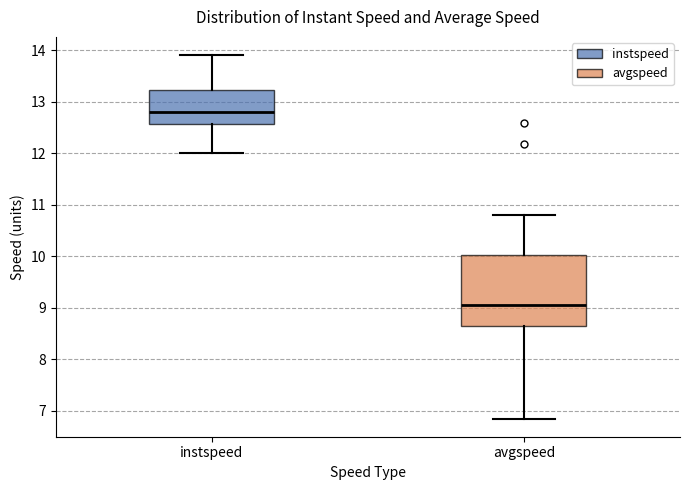

Reading left to right, transcribe this box plot: for each box, give where its median line is, the range the box spans, and where its two whiskers end, as read against the y-axis. The values are not printed on the chart, so give them approximately, as read against the axis.

instspeed: median 12.8, box 12.6 to 13.2, whiskers 12.0 to 13.9
avgspeed: median 9.0, box 8.7 to 10.0, whiskers 6.8 to 10.8